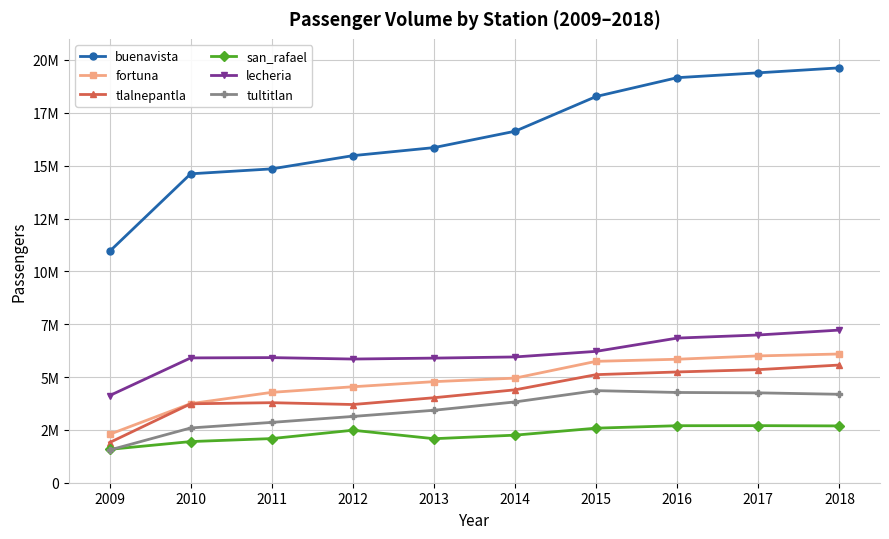

Reading left to right, list all the values displayed in this chart.

buenavista: 10944335	14614708	14848042	15473737	15854161	16628725	18272453	19162903	19392619	19627644
fortuna: 2289516	3741609	4275325	4539829	4781610	4948867	5742976	5841985	5999316	6090332
tlalnepantla: 1900058	3733942	3786586	3699829	4020789	4395340	5112903	5240038	5349730	5568545
san_rafael: 1578273	1946768	2088572	2483055	2082352	2250709	2580986	2697138	2700259	2687804
lecheria: 4121104	5905072	5919224	5851126	5895675	5950457	6214648	6842293	6989809	7221685
tultitlan: 1546909	2590405	2854582	3135868	3428066	3822388	4356233	4269879	4251970	4183989